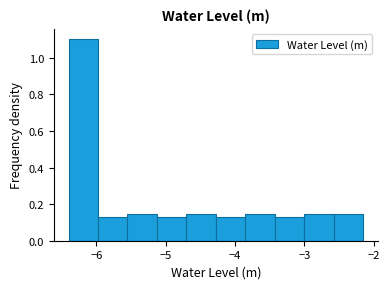

Reading left to right, list every bar in this chart as the range it spans on the x-axis followed by its height. Neither the bar edges nor the heights are printed on the chart, so give them approximately, as read against the axes.

-6.4 to -6.0: 1.10
-6.0 to -5.6: 0.12
-5.6 to -5.1: 0.14
-5.1 to -4.7: 0.12
-4.7 to -4.3: 0.14
-4.3 to -3.9: 0.12
-3.9 to -3.4: 0.14
-3.4 to -3.0: 0.12
-3.0 to -2.6: 0.14
-2.6 to -2.1: 0.14